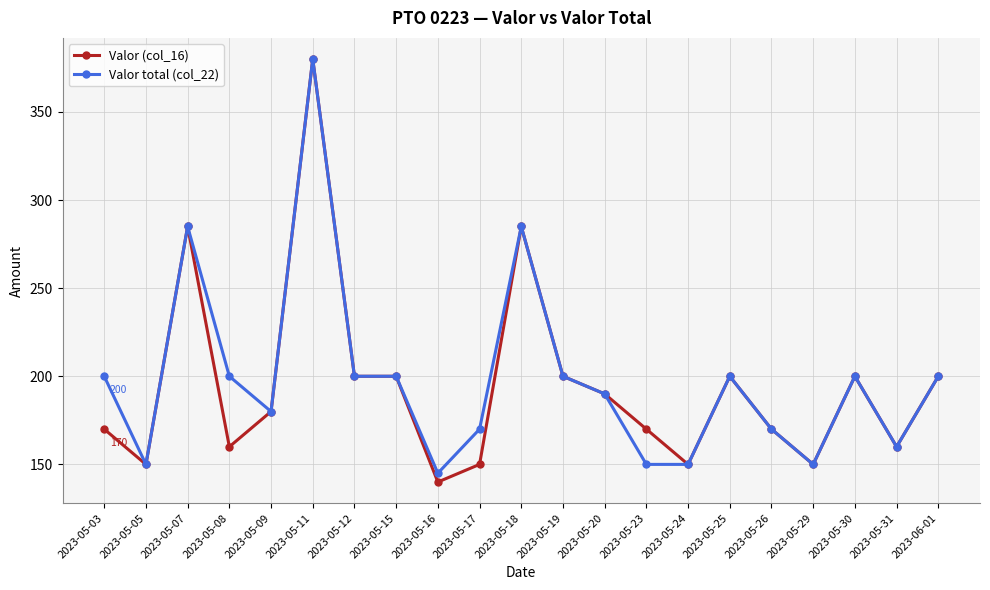

How many values in the Valor total (col_22) series are below 200?

10